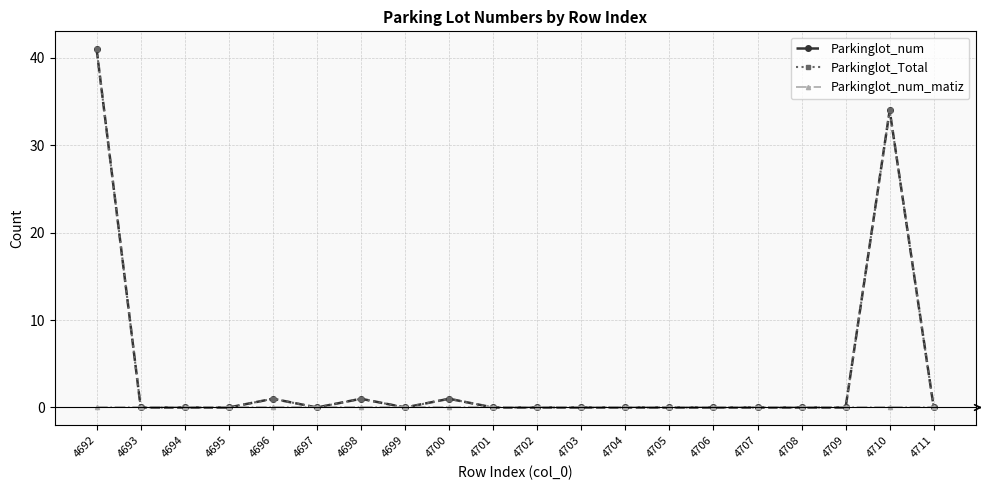

True or false: Parkinglot_Total and Parkinglot_num cross at least once.

False